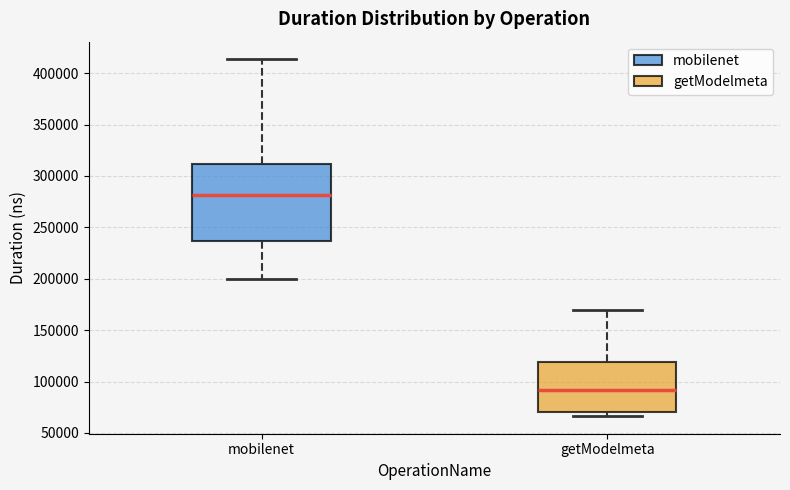

Comparing the boxes themselves (not the whiskers), which one is the tallest?

mobilenet